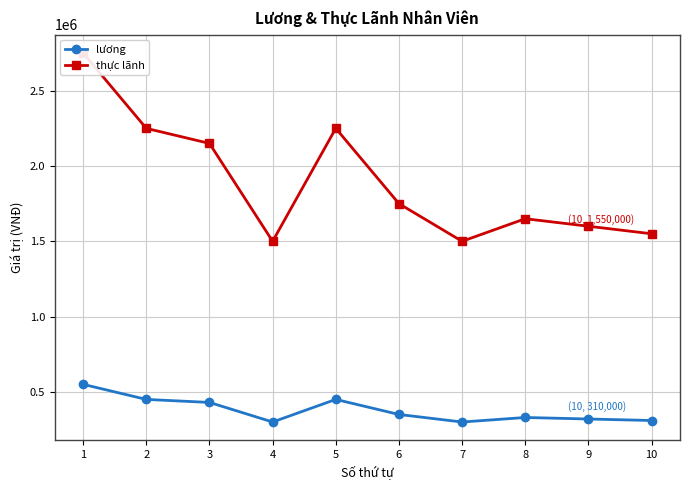

What is the minimum value shown in the chart?

300000